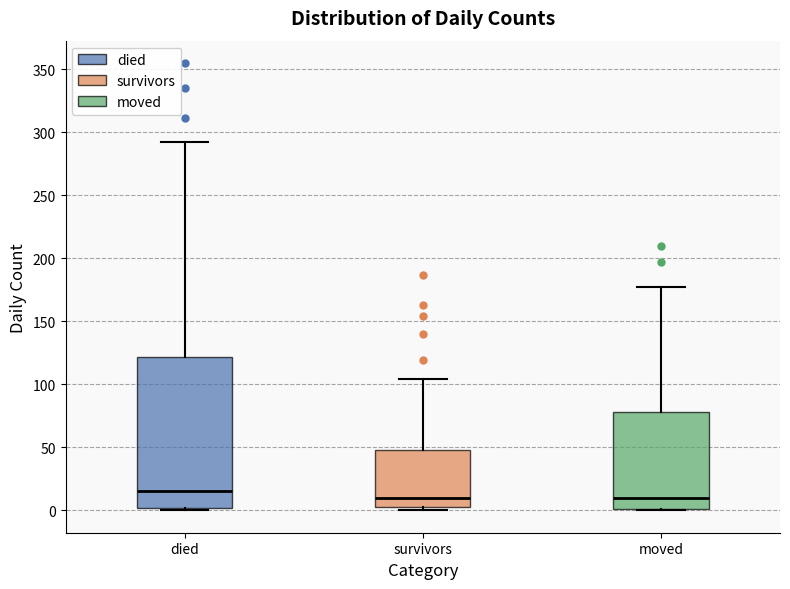

Where does the upper whisker of the box for died end on the y-axis? The values are not printed on the chart, so give them approximately, as read against the axis.

290